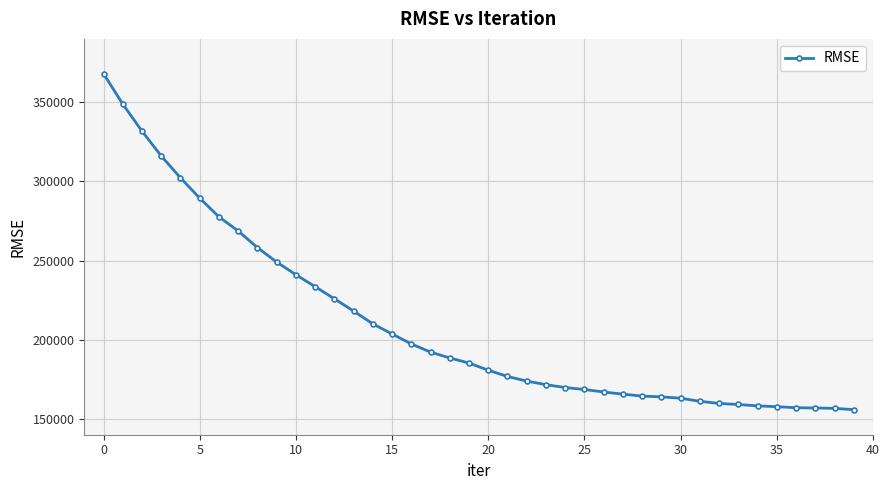

What is the smallest value displayed?

155833.7